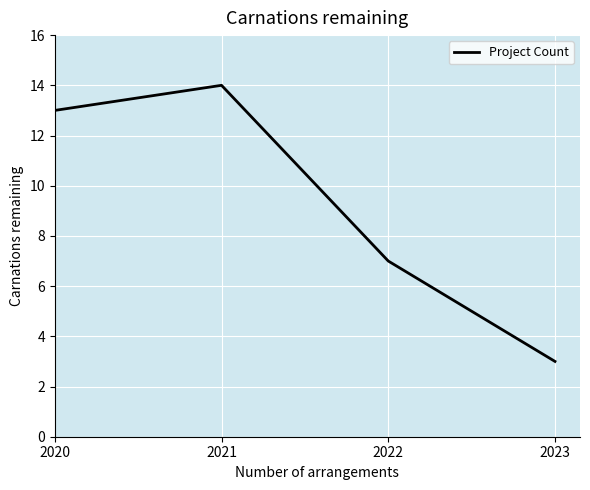

Does the chart display data point markers on the line(s)?

No